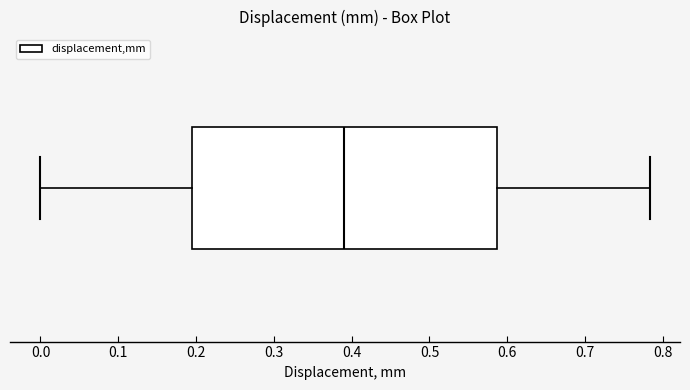

Where is the left edge of the box on the x-axis? The values are not printed on the chart, so give them approximately, as read against the axis.

0.19